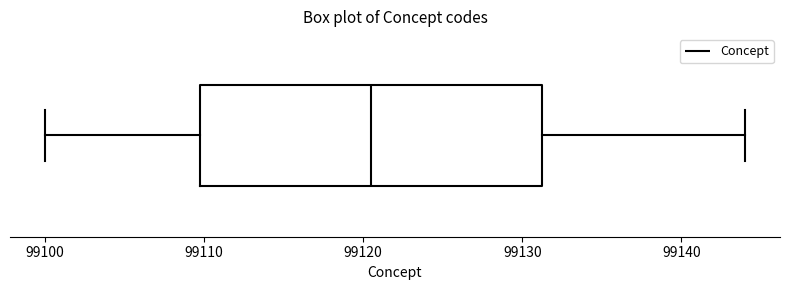

Where does the median line of the box sit on the x-axis? The values are not printed on the chart, so give them approximately, as read against the axis.

99121